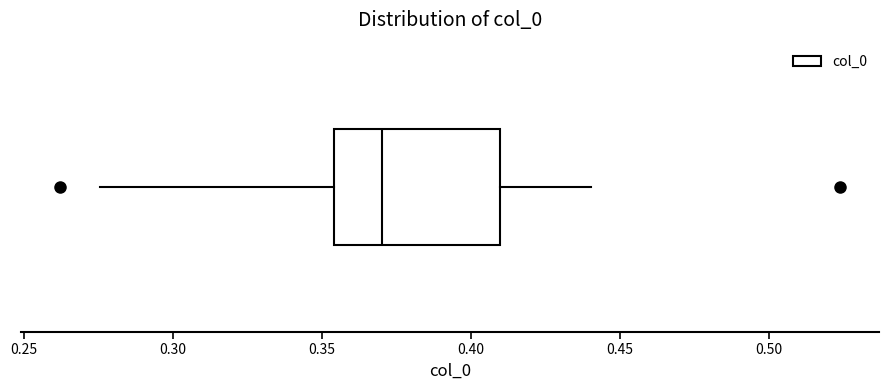

Transcribe this box plot: give where the median line is, the range the box spans, and where the two whiskers end, as read against the x-axis. The values are not printed on the chart, so give them approximately, as read against the axis.

median 0.370, box 0.355 to 0.410, whiskers 0.275 to 0.440